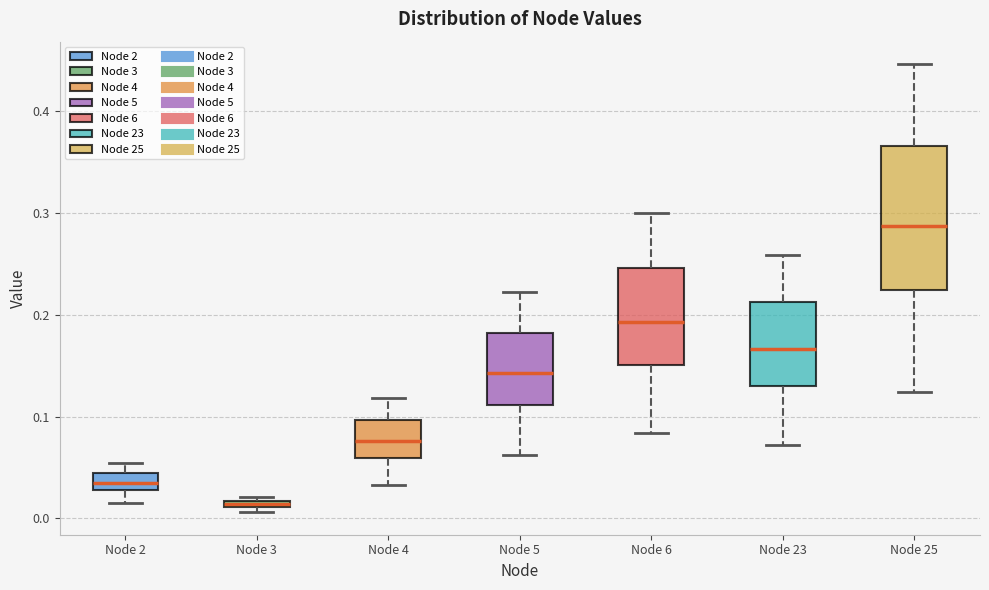

Which box has the lowest median line?

Node 3